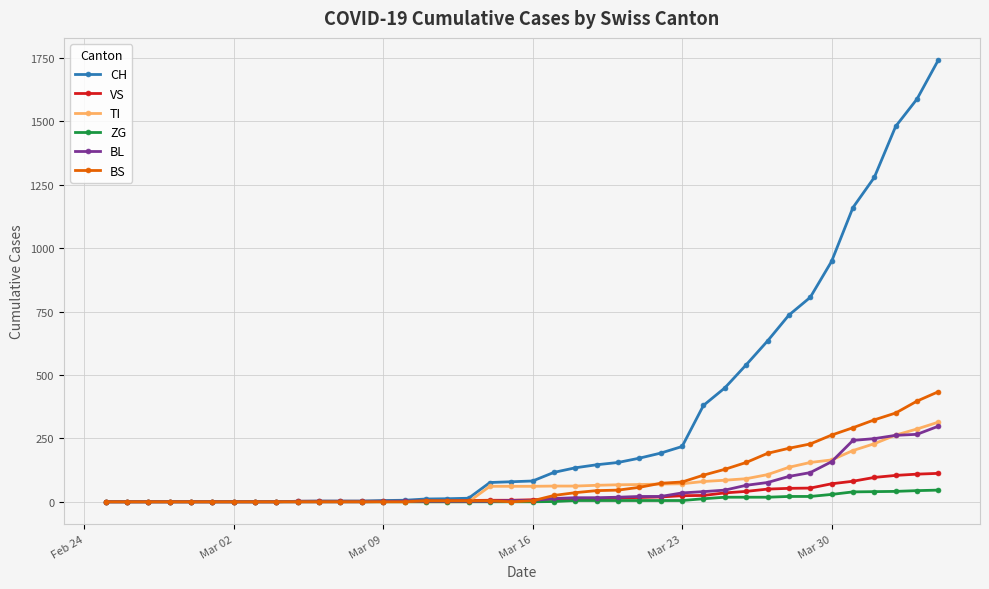

Which series has the widest spread of values?

CH